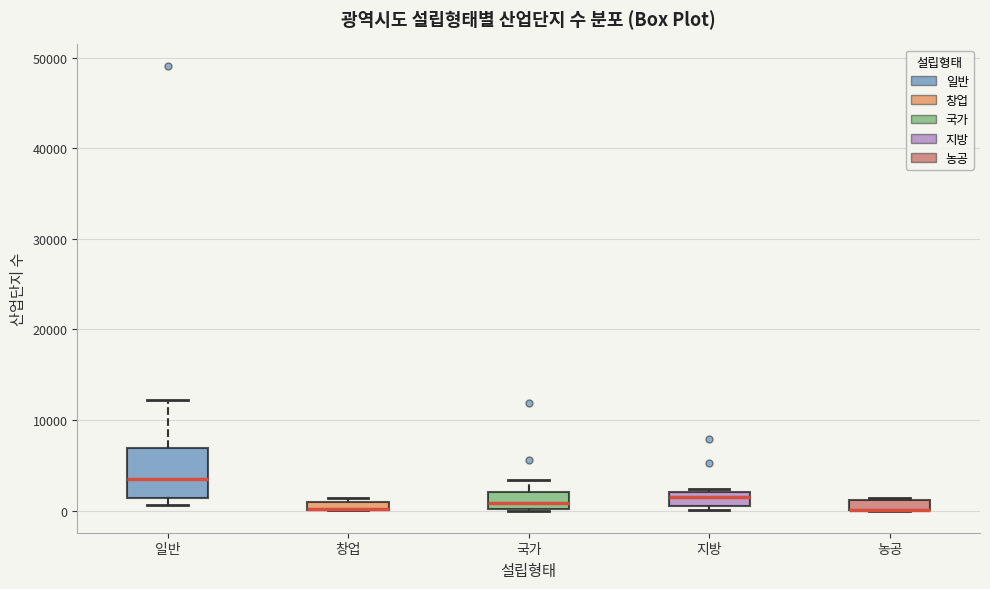

Comparing the boxes themselves (not the whiskers), which one is the tallest?

일반